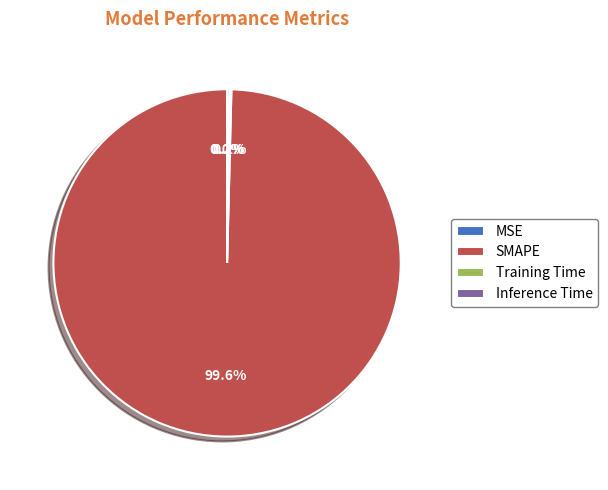

Count the number of slices in the pie.

4